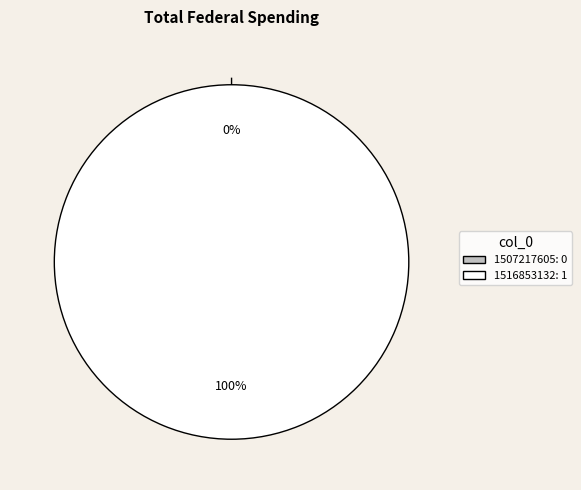

Count the number of slices in the pie.

2